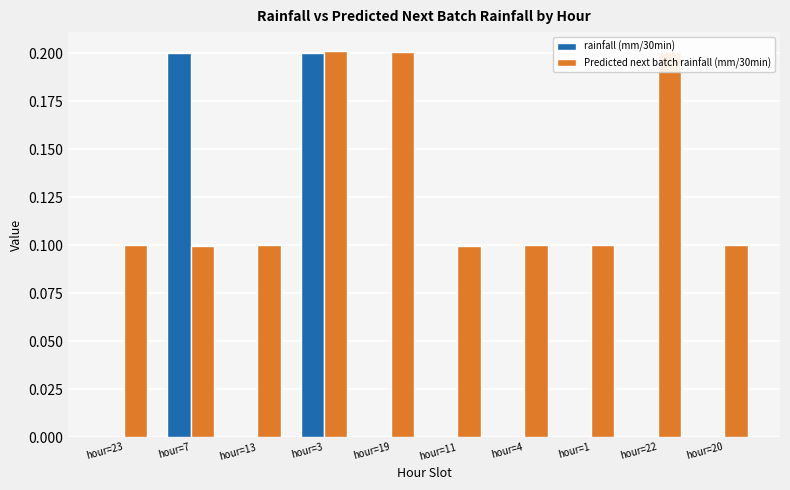

How many series are shown in this chart?

2